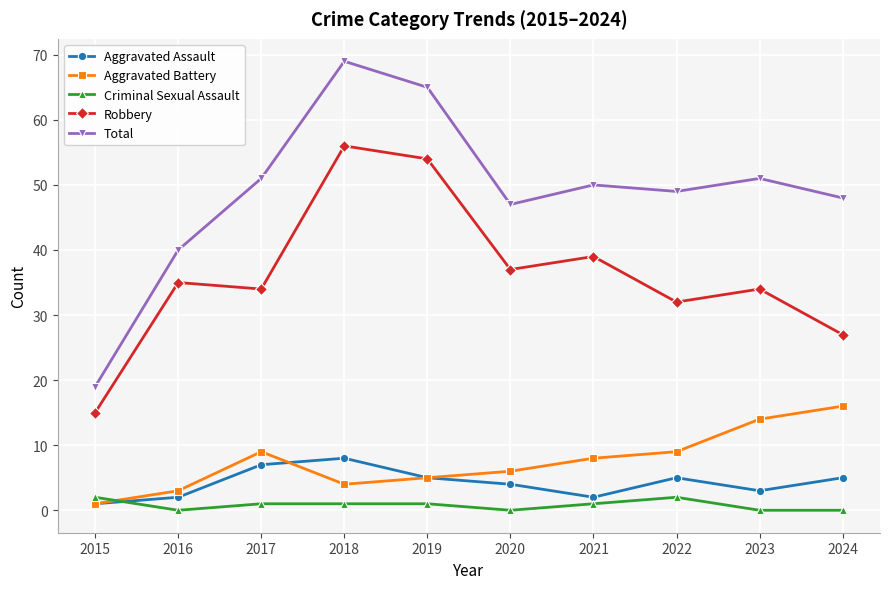

What is the sum of all Aggravated Battery values?

75